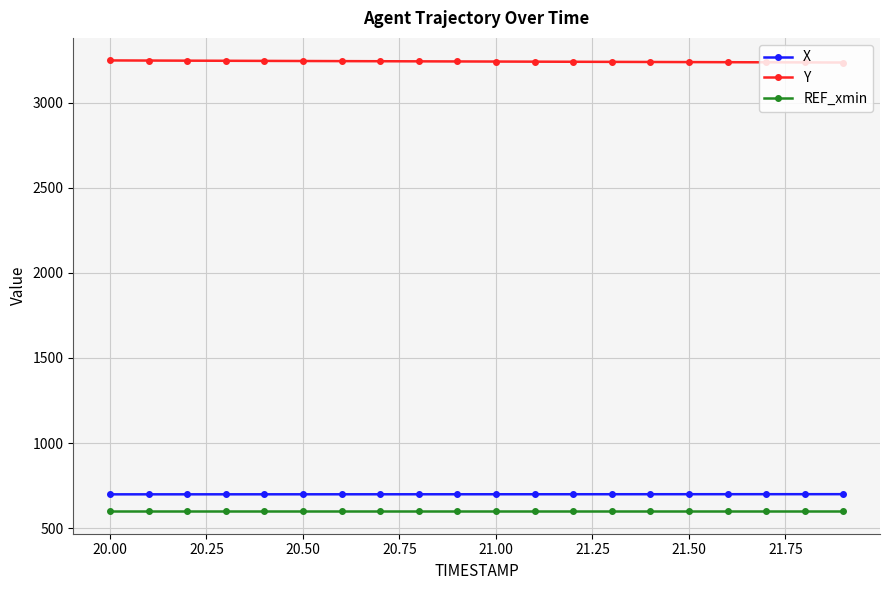

True or false: REF_xmin and X cross at least once.

False